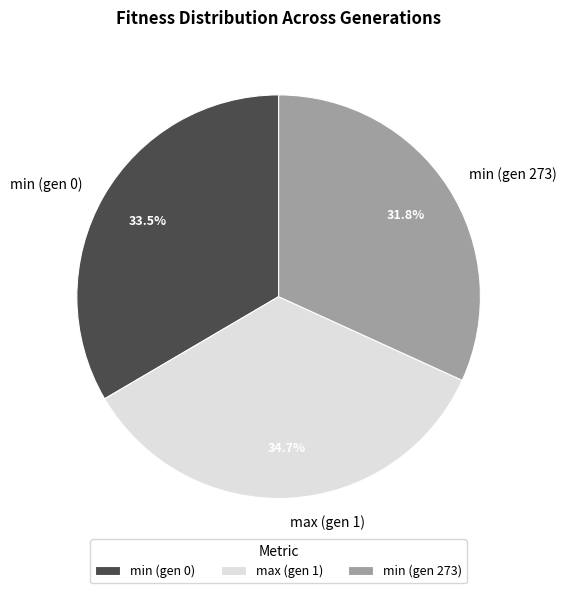

Rank the categories by value from lowest to highest.

min (gen 273), min (gen 0), max (gen 1)